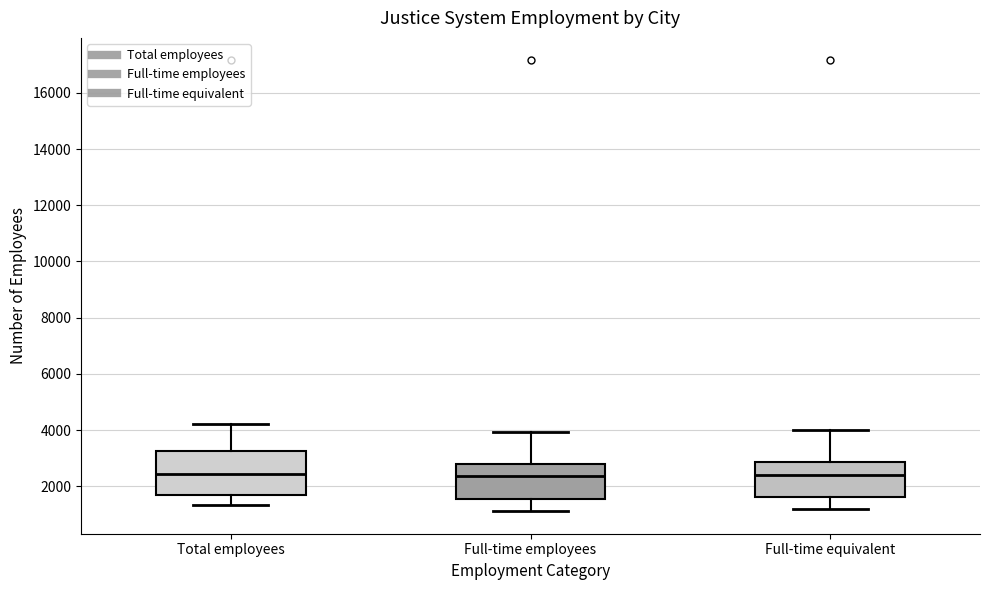

Reading left to right, transcribe this box plot: for each box, give where its median line is, the range the box spans, and where its two whiskers end, as read against the y-axis. The values are not printed on the chart, so give them approximately, as read against the axis.

Total employees: median 2400, box 1600 to 3200, whiskers 1400 to 4200
Full-time employees: median 2400, box 1600 to 2800, whiskers 1200 to 4000
Full-time equivalent: median 2400, box 1600 to 2800, whiskers 1200 to 4000